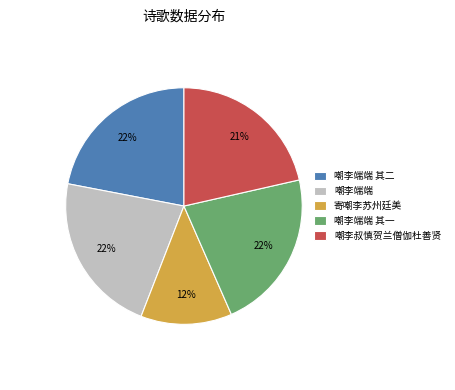

What is the ratio of the value at 嘲李端端 其二 to the value at 嘲李端端?

1.0